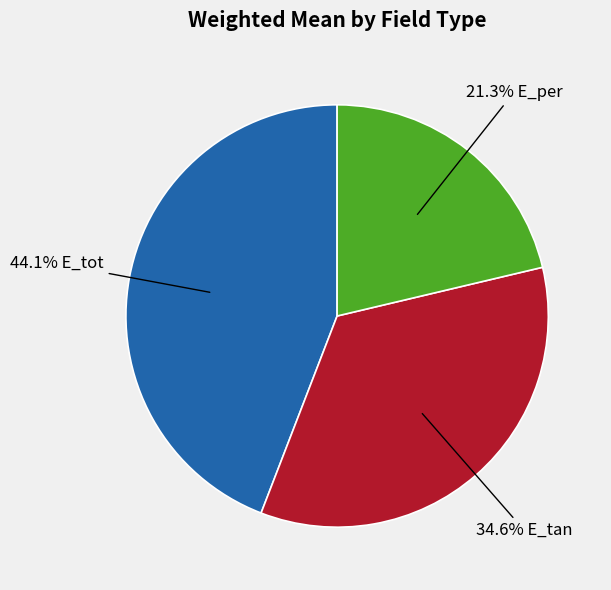

To the nearest percent, what is the average slice percentage?

33%